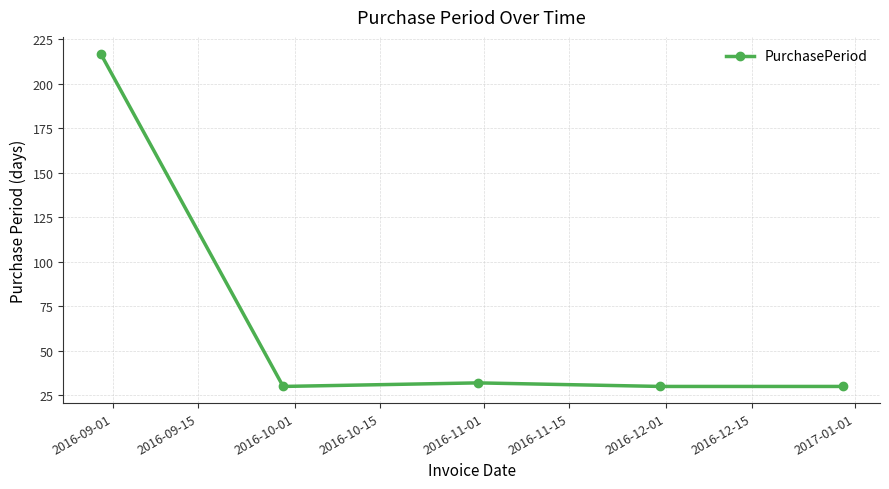

What is the maximum value shown in the chart?

217